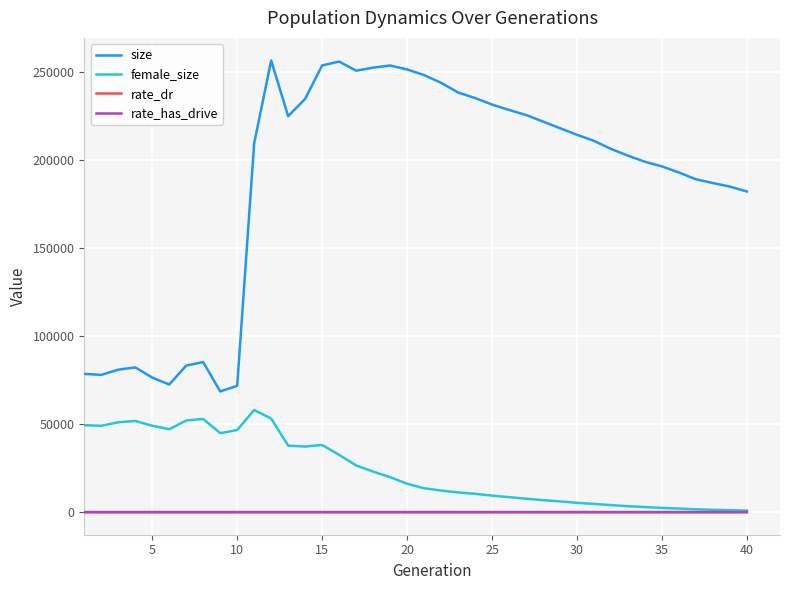

True or false: rate_dr and size cross at least once.

False